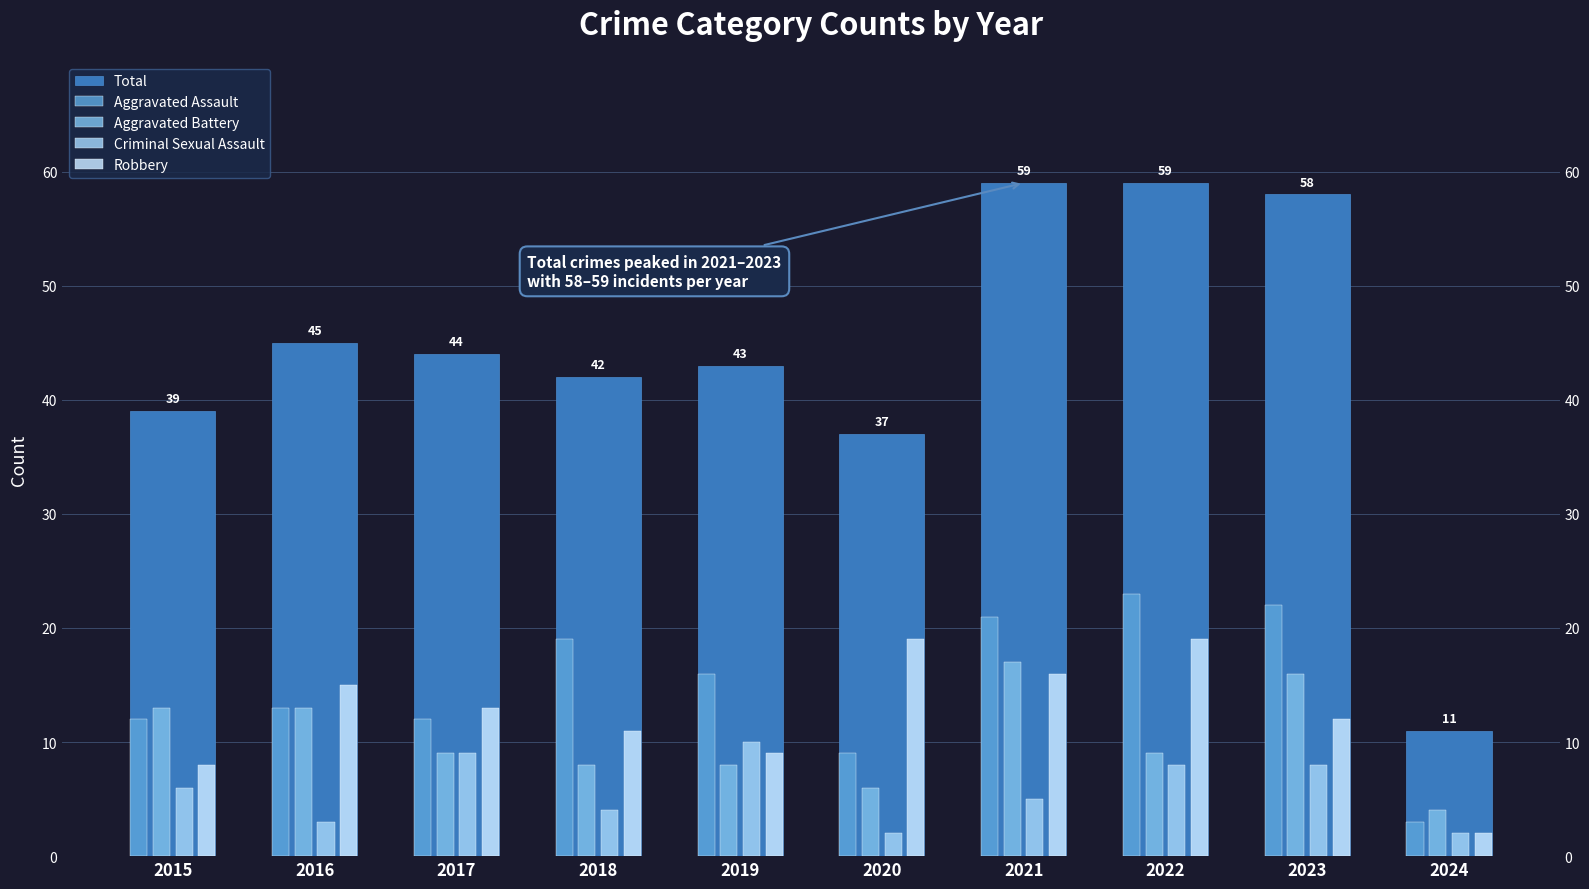

What is the maximum value shown in the chart?

59